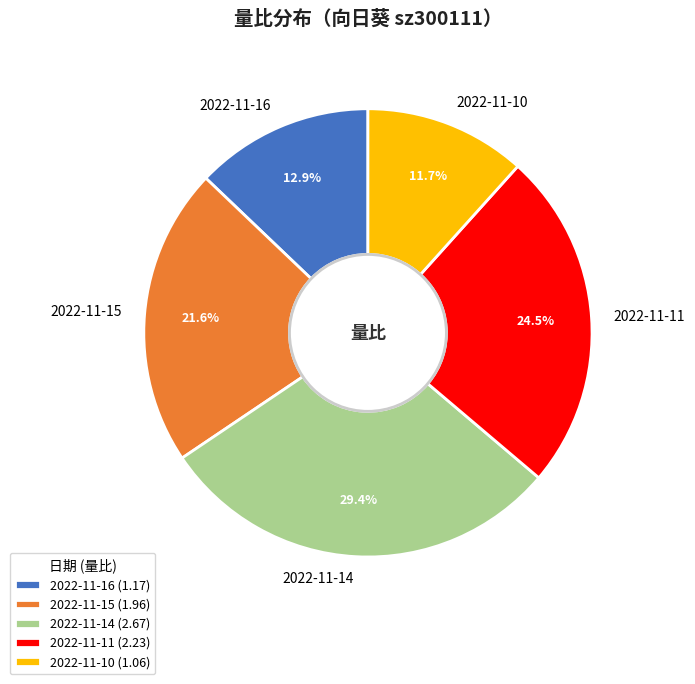

Is there any slice that represents more than half of the pie?

No